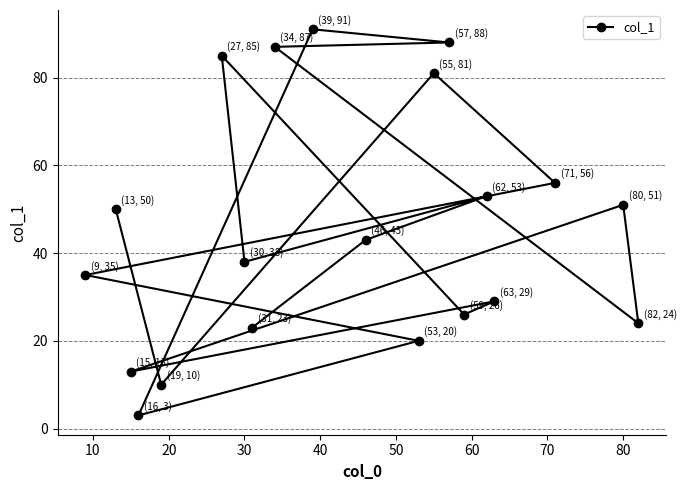

How many points are higher than both their immediate neighbors (excluding endpoints)?

6